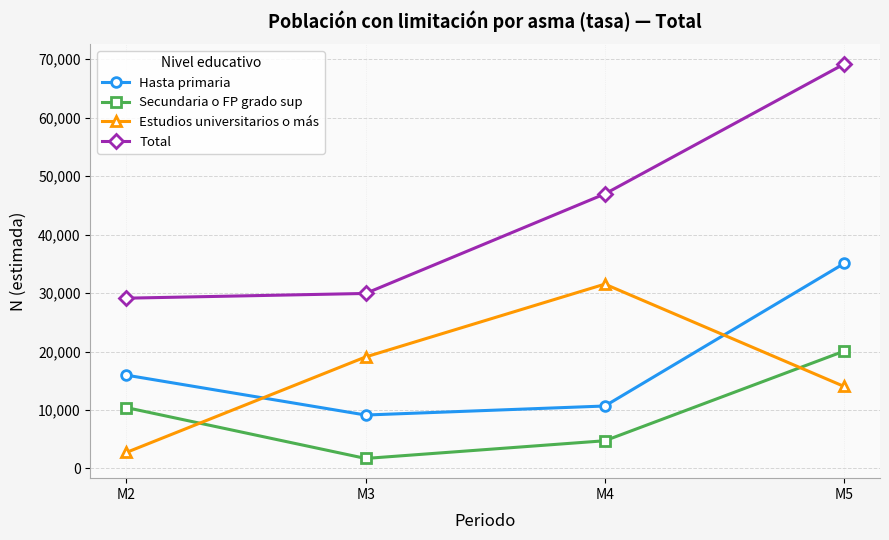

True or false: Hasta primaria has more than 0 interior local peaks.

False